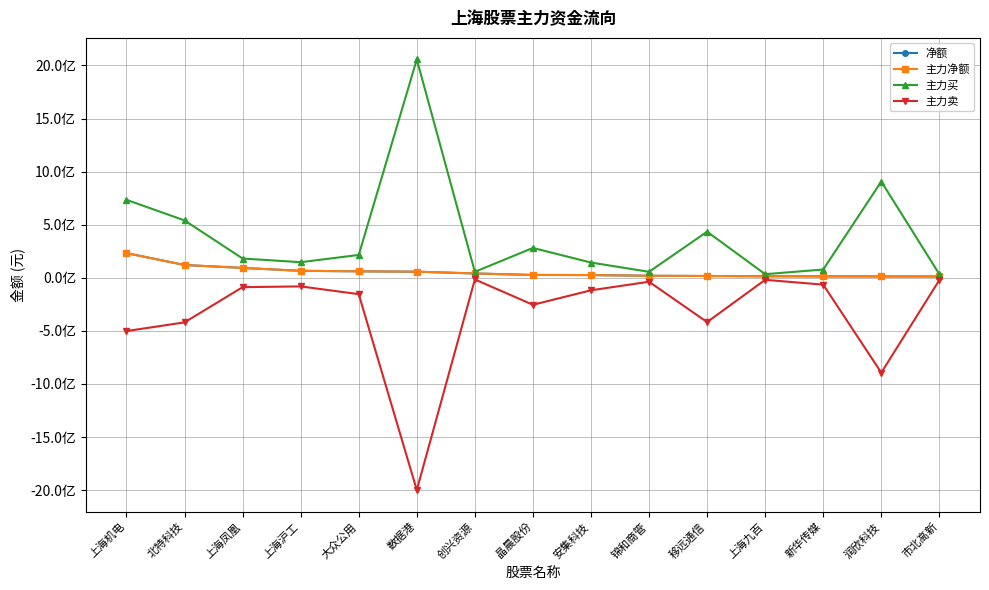

What is the average value of the 主力卖 series?

-339123890